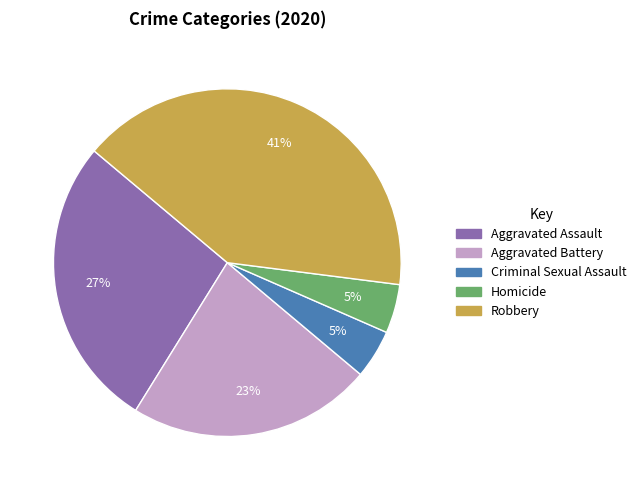

How many slices are in this pie chart?

5